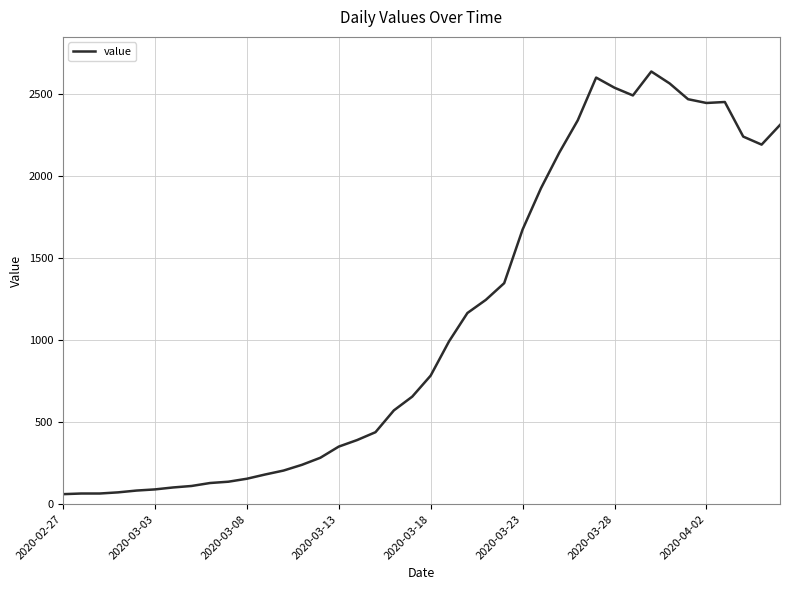

What is the maximum value shown in the chart?

2639